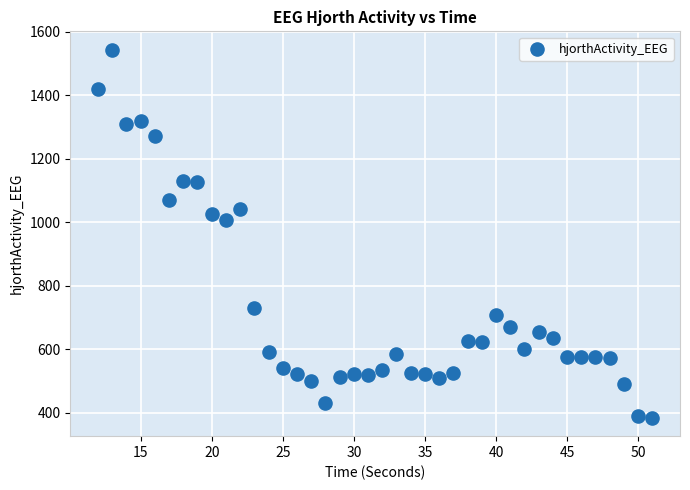

What Y value in the scatter plot is closest to 963?

1007.8